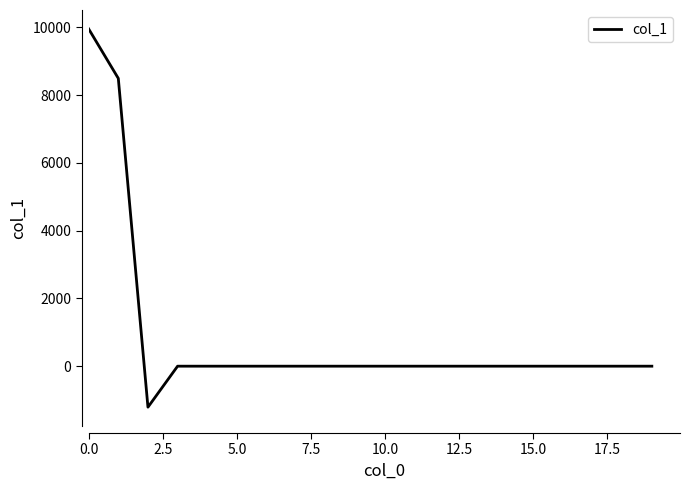

Reading left to right, list all the values displayed in this chart.

9949.8	8490.3	-1209.2	0.0	0.0	0.0	0.0	0.0	0.0	0.0	0.0	0.0	0.0	0.0	0.0	0.0	0.0	0.0	0.0	0.0